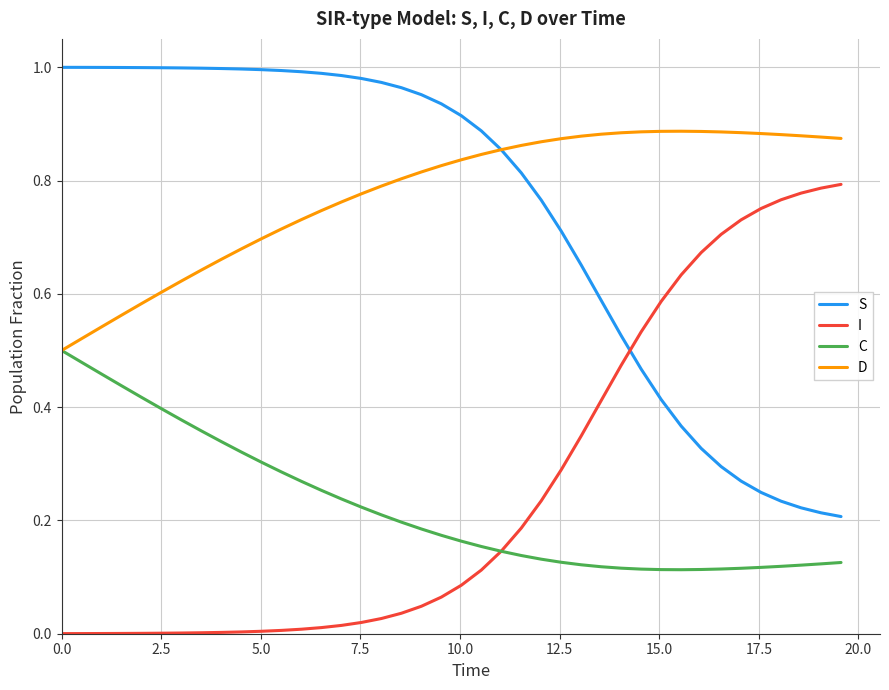

How many lines are shown in the chart?

4